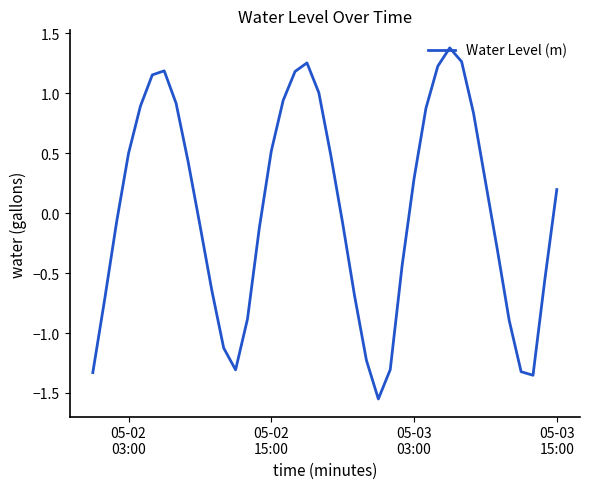

True or false: there are more than 0 points higher than both neighbors.

True